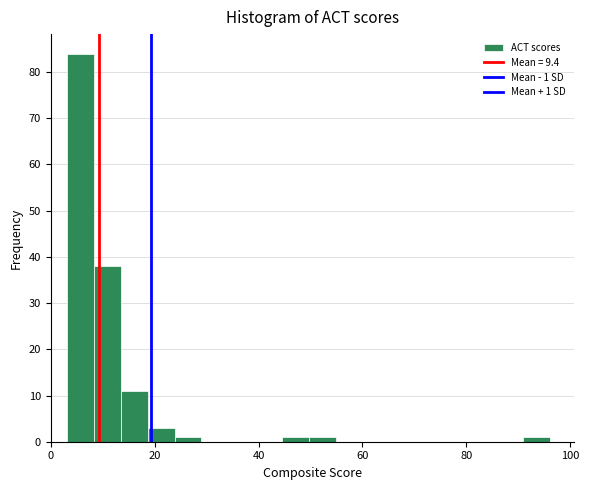

Read against the x-axis, roughly where is the centre of the tallest bar?

6